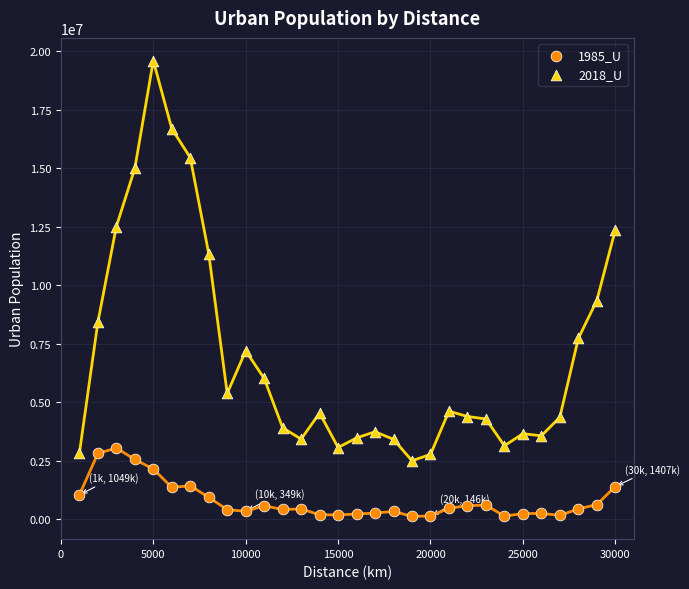

Which series contains the lowest Y value?

1985_U